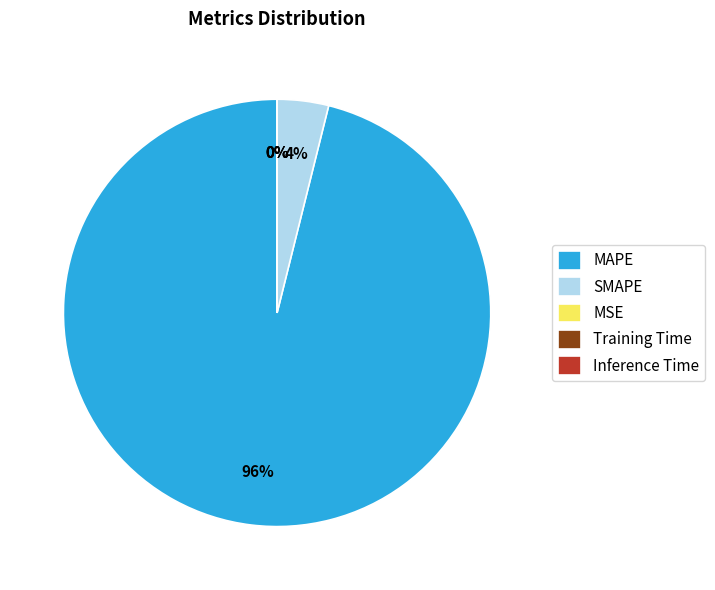

Is it true that MAPE is 96% of the pie?

True